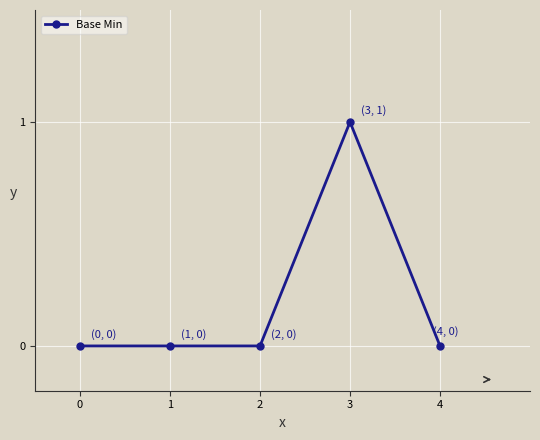

What is the change in value from 2 to 3?

+1